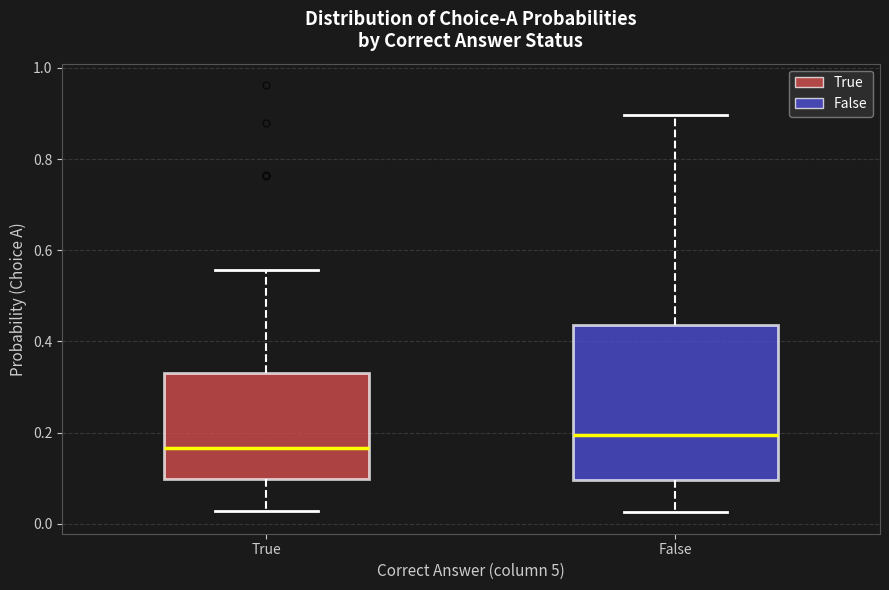

Which box's median line is the highest?

False